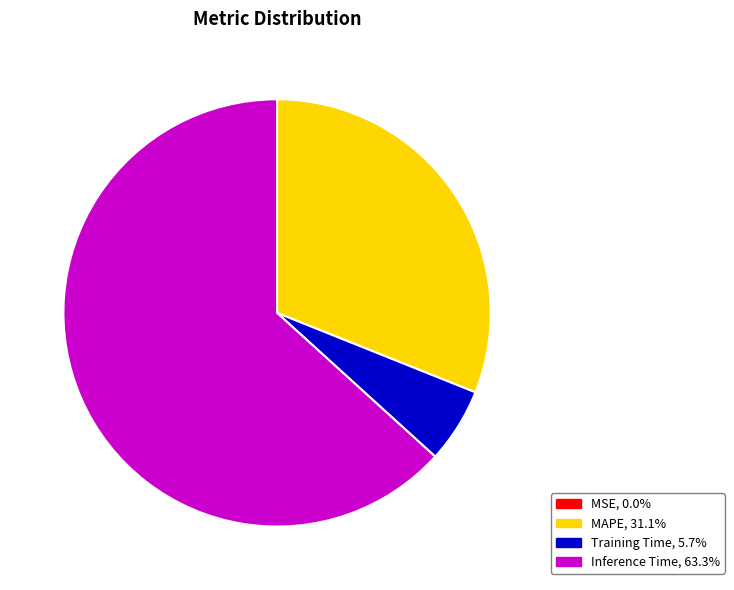

Is there a majority slice in this chart?

Yes